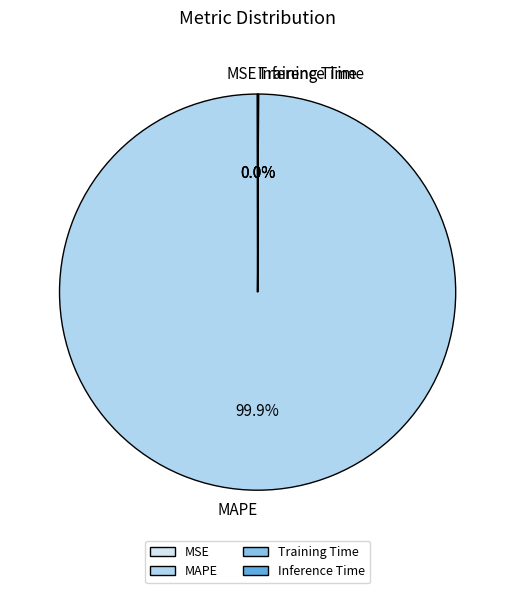

What is the largest slice in the pie chart?

MAPE